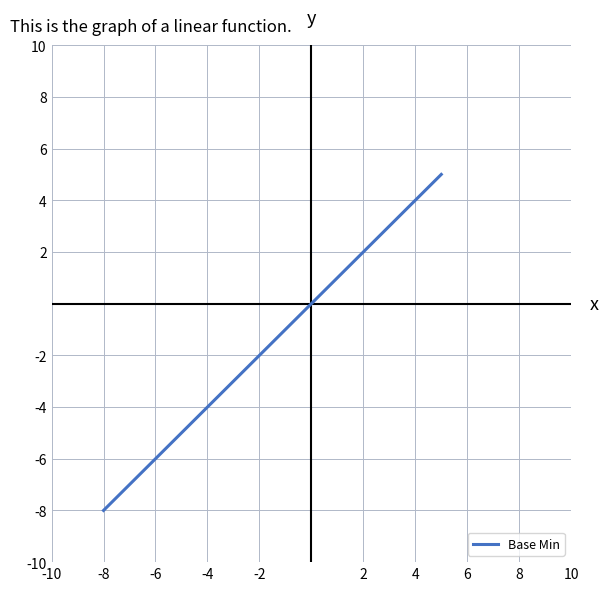

Count the number of values greater than -1.

7